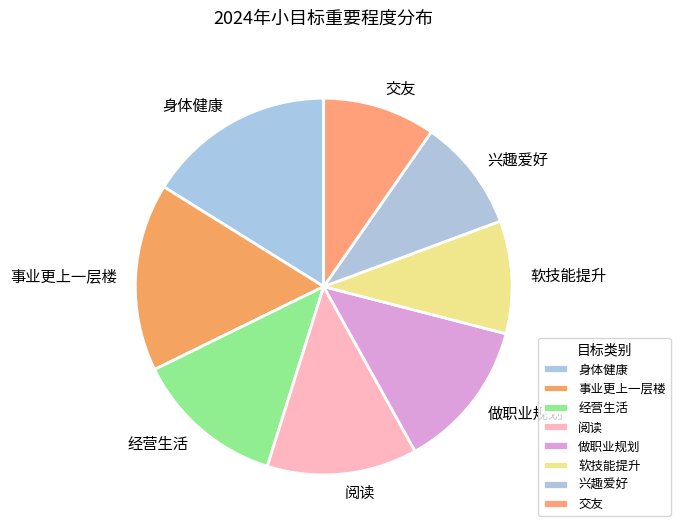

Does 交友 represent more than half of the total?

No